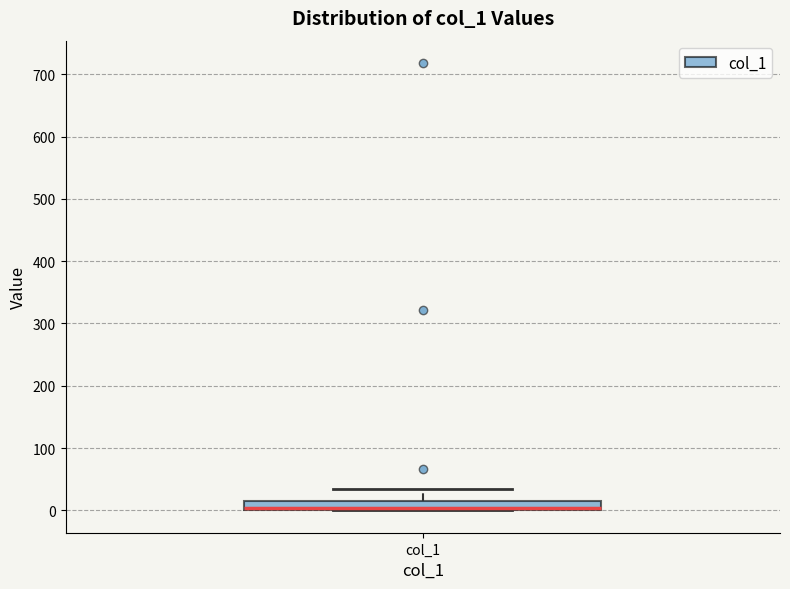

Where does the upper whisker of the box for col_1 end on the y-axis? The values are not printed on the chart, so give them approximately, as read against the axis.

30